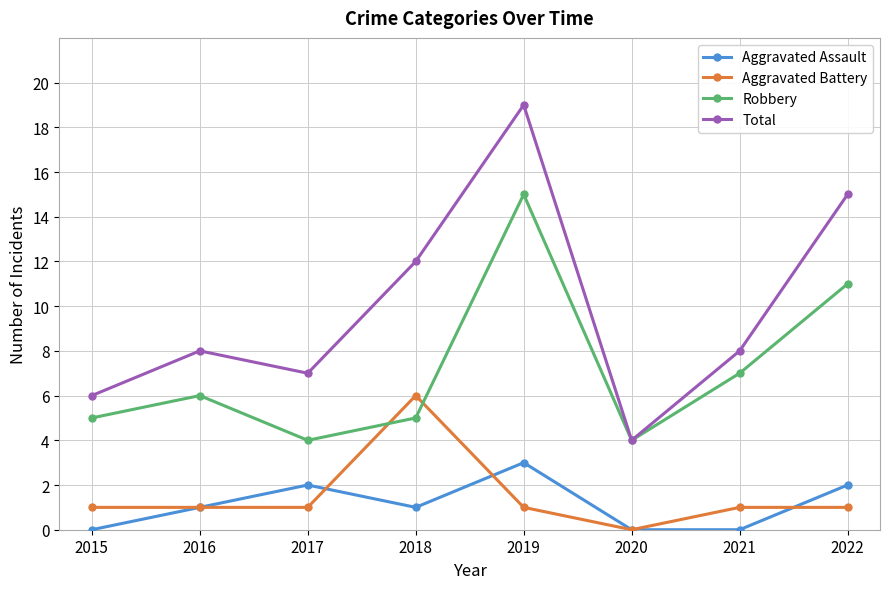

Is it true that Robbery equals 9 at 2016?

False